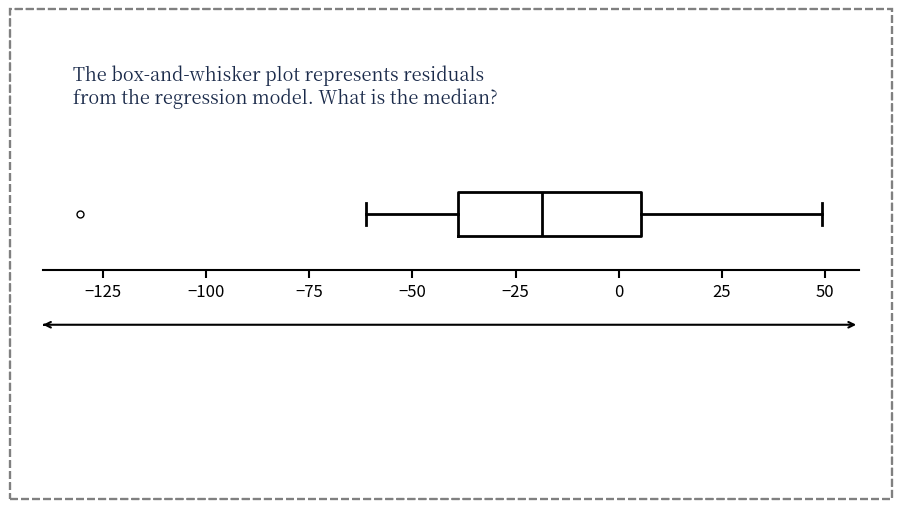

Where is the right edge of the box on the x-axis? The values are not printed on the chart, so give them approximately, as read against the axis.

5